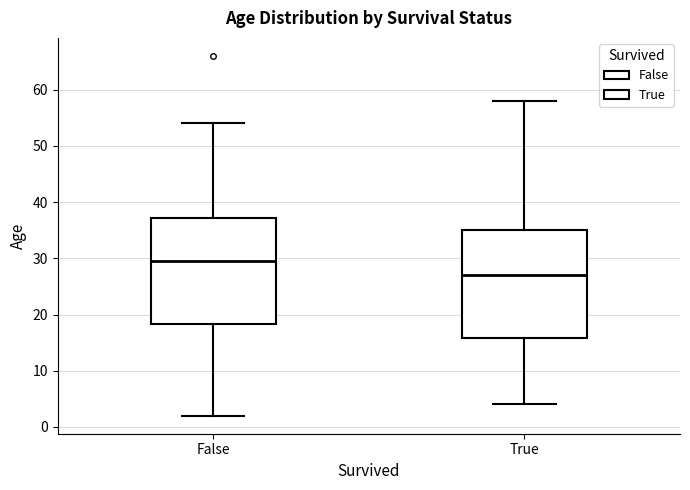

Reading left to right, transcribe this box plot: for each box, give where its median line is, the range the box spans, and where its two whiskers end, as read against the y-axis. The values are not printed on the chart, so give them approximately, as read against the axis.

False: median 30, box 18 to 37, whiskers 2 to 54
True: median 27, box 16 to 35, whiskers 4 to 58